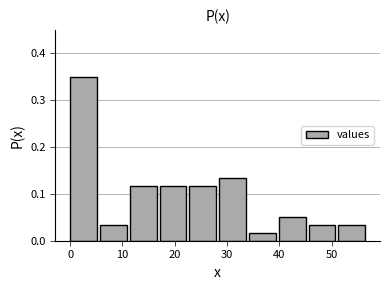

Reading left to right, list every bar in this chart as the range it spans on the x-axis followed by its height. Neither the bar edges nor the heights are printed on the chart, so give them approximately, as read against the axes.

0 to 6: 0.35
6 to 11: 0.03
11 to 17: 0.12
17 to 23: 0.12
23 to 29: 0.12
29 to 34: 0.13
34 to 40: 0.02
40 to 46: 0.05
46 to 51: 0.03
51 to 57: 0.03